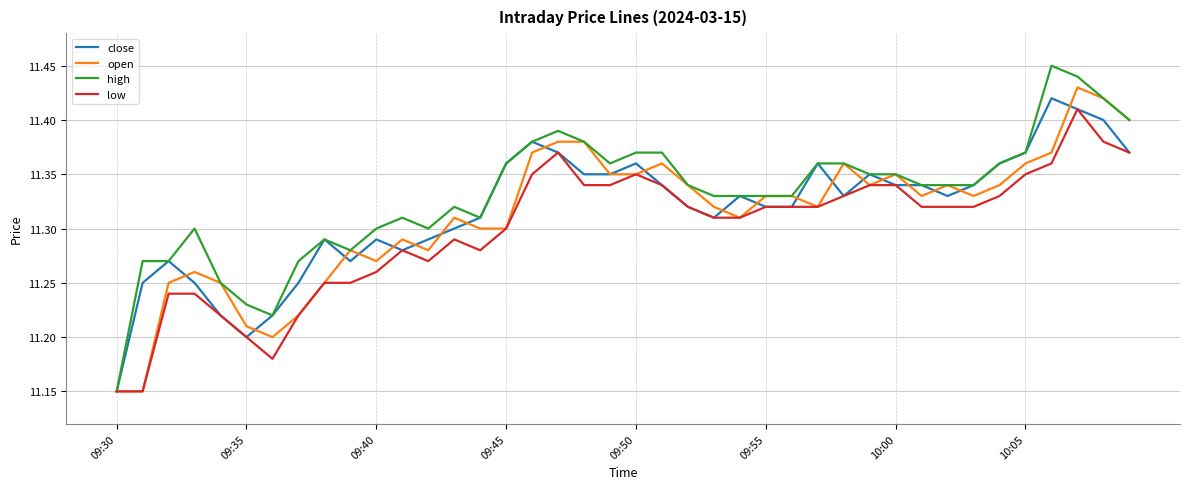

Which series has the widest spread of values?

high